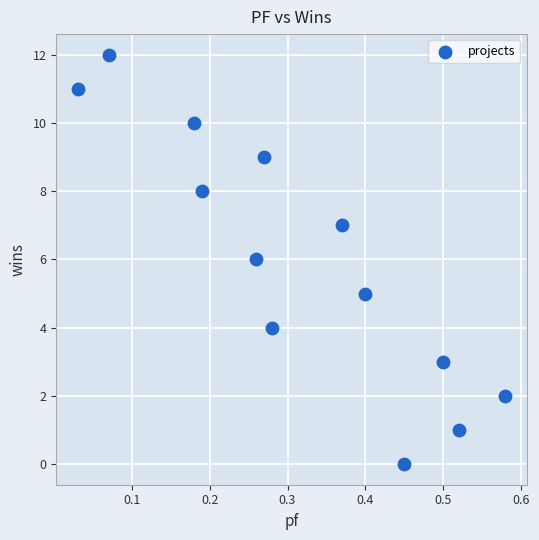

What is the range of Y values (max minus min)?

12